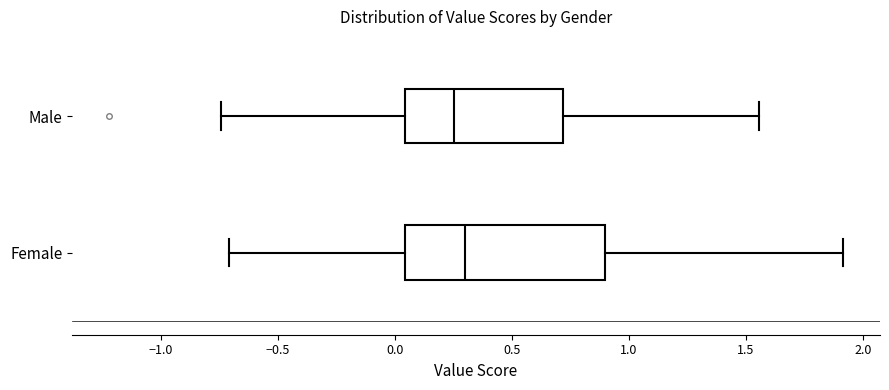

Reading bottom to top, read every box against the x-axis: the position of its median line, the range the box covers, and the ends of its whiskers. The values are not printed on the chart, so give them approximately, as read against the axis.

Female: median 0.30, box 0.05 to 0.90, whiskers -0.70 to 1.90
Male: median 0.25, box 0.05 to 0.70, whiskers -0.75 to 1.55